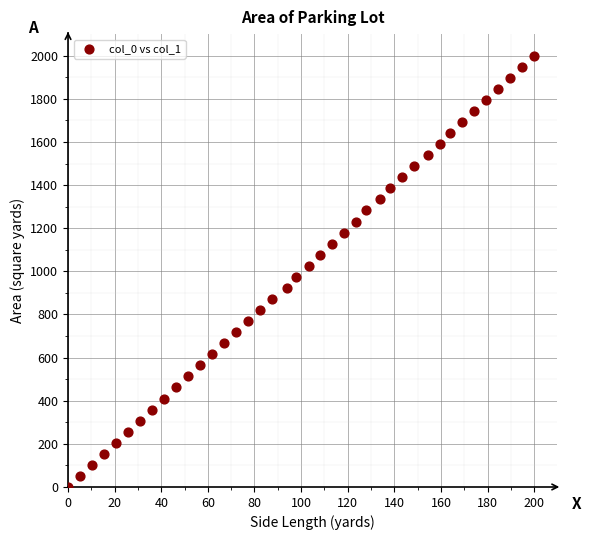

What is the range of X values (max minus min)?

200.0